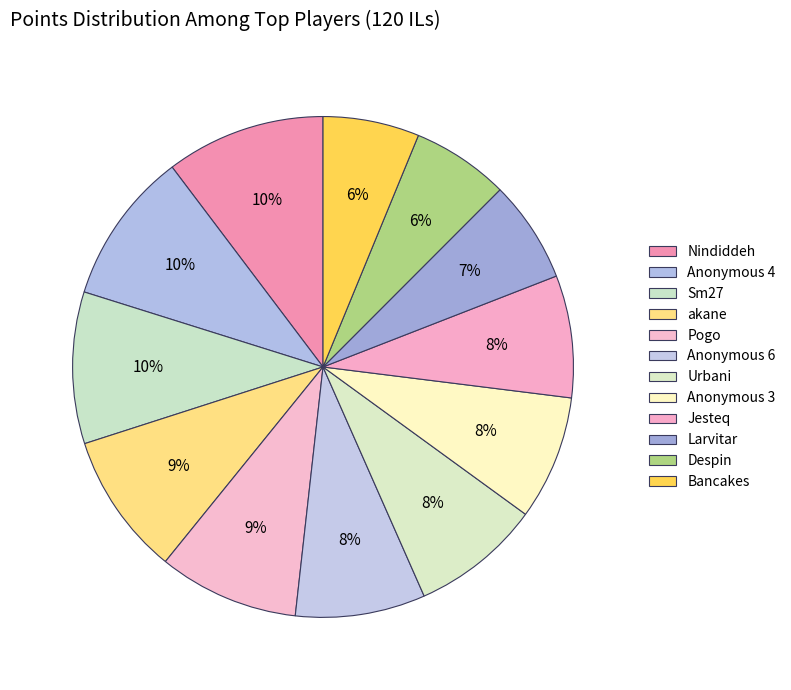

How many segments does this pie chart have?

12